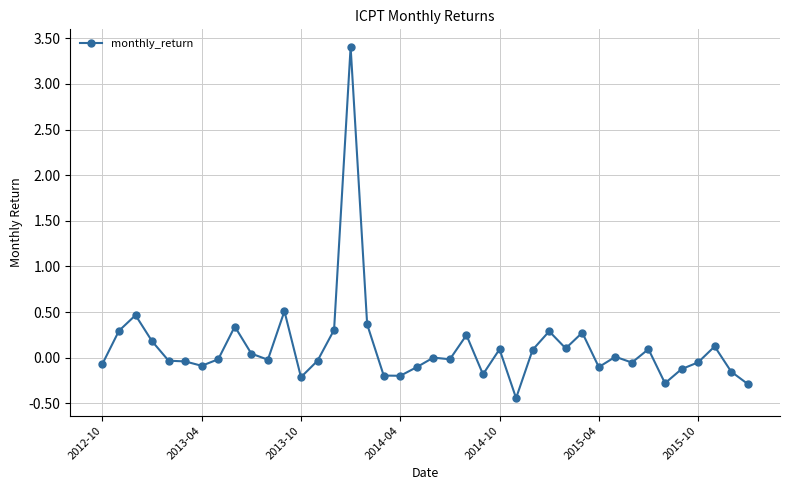

How many data points does each series have?

40